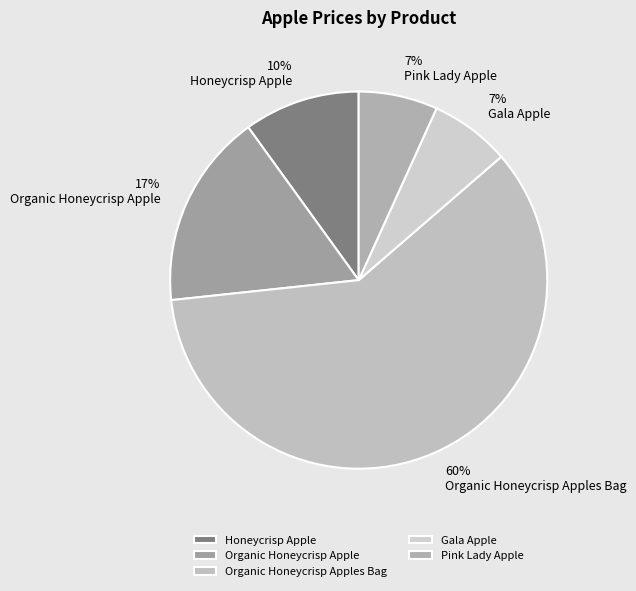

What is the ratio of the value at Organic Honeycrisp Apple to the value at Organic Honeycrisp Apples Bag?

0.3